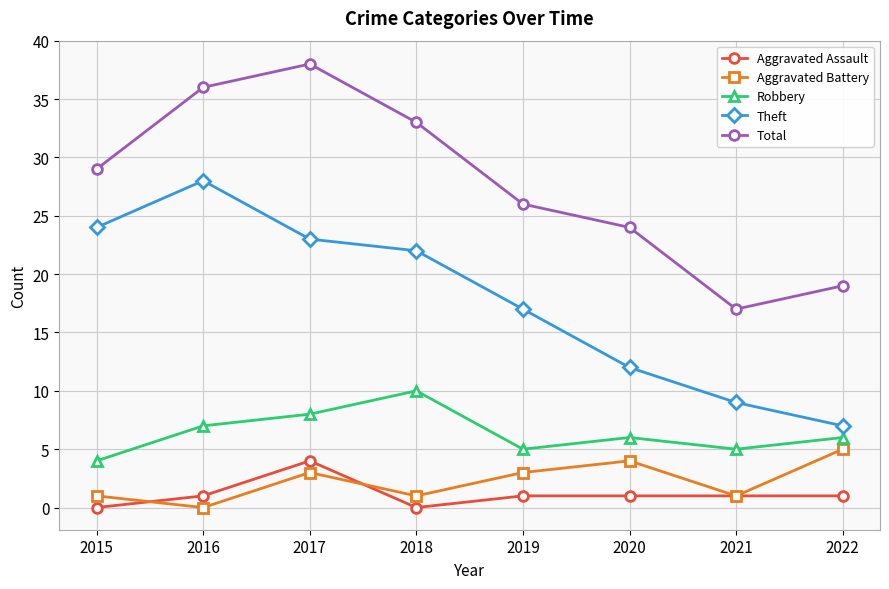

In Total, how many points are lower than both neighbors (excluding endpoints)?

1